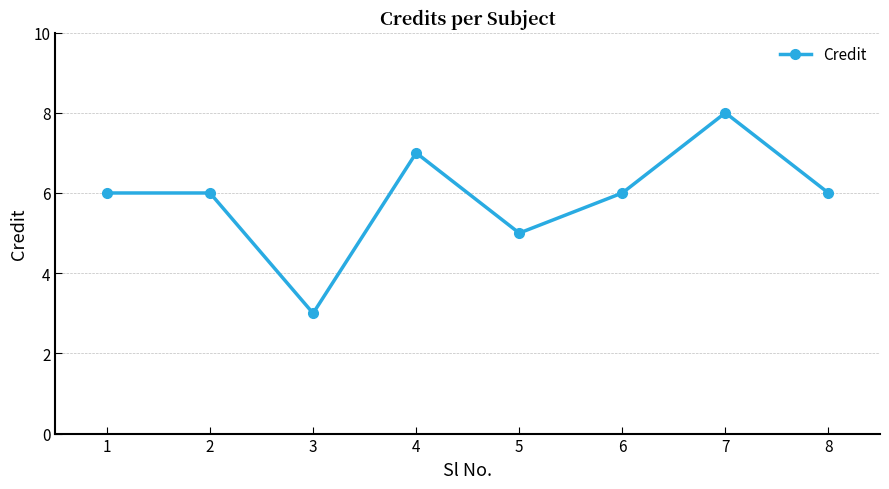

Where is the first local minimum?

3